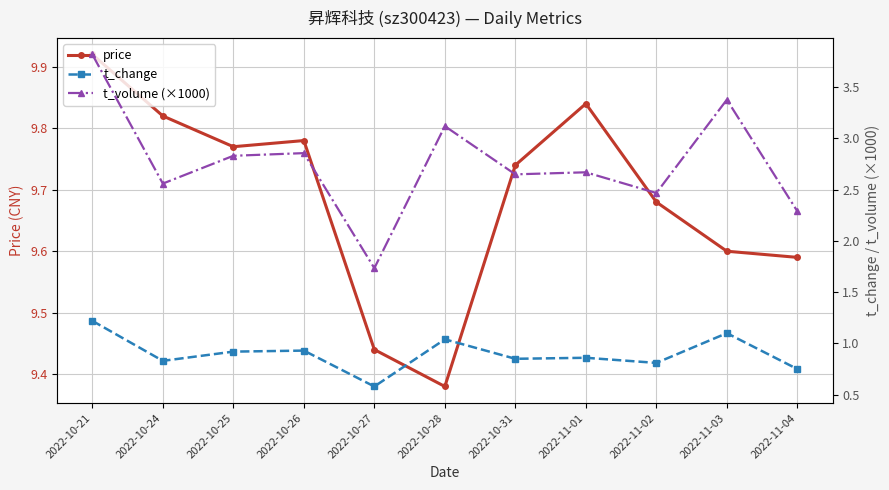

Is this an area chart (filled region under the line)?

No